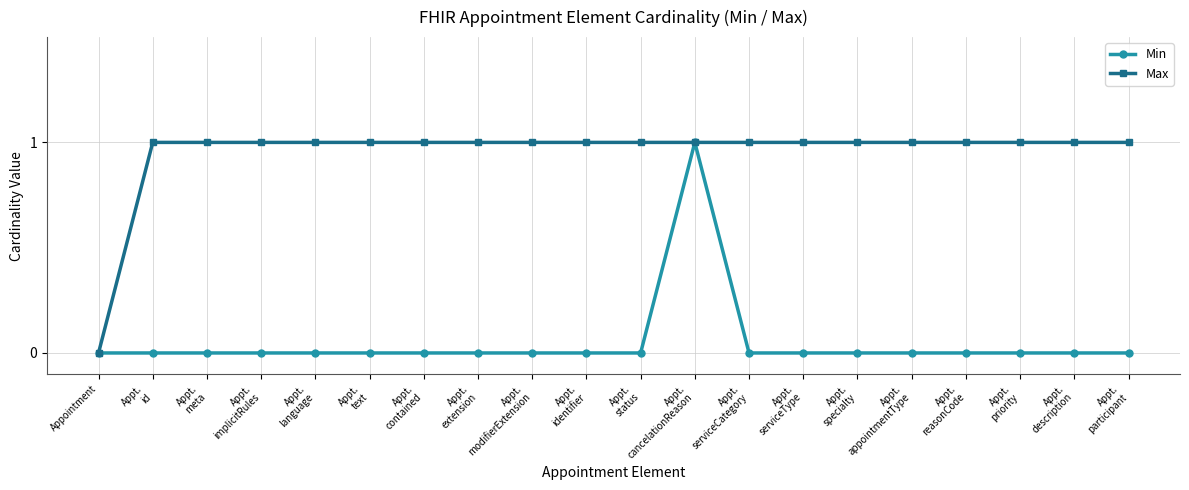

Reading left to right, list all the values displayed in this chart.

Min: Appointment=0	Appt.
id=0	Appt.
meta=0	Appt.
implicitRules=0	Appt.
language=0	Appt.
text=0	Appt.
contained=0	Appt.
extension=0	Appt.
modifierExtension=0	Appt.
identifier=0	Appt.
status=0	Appt.
cancelationReason=1	Appt.
serviceCategory=0	Appt.
serviceType=0	Appt.
specialty=0	Appt.
appointmentType=0	Appt.
reasonCode=0	Appt.
priority=0	Appt.
description=0	Appt.
participant=0
Max: Appointment=0	Appt.
id=1	Appt.
meta=1	Appt.
implicitRules=1	Appt.
language=1	Appt.
text=1	Appt.
contained=1	Appt.
extension=1	Appt.
modifierExtension=1	Appt.
identifier=1	Appt.
status=1	Appt.
cancelationReason=1	Appt.
serviceCategory=1	Appt.
serviceType=1	Appt.
specialty=1	Appt.
appointmentType=1	Appt.
reasonCode=1	Appt.
priority=1	Appt.
description=1	Appt.
participant=1